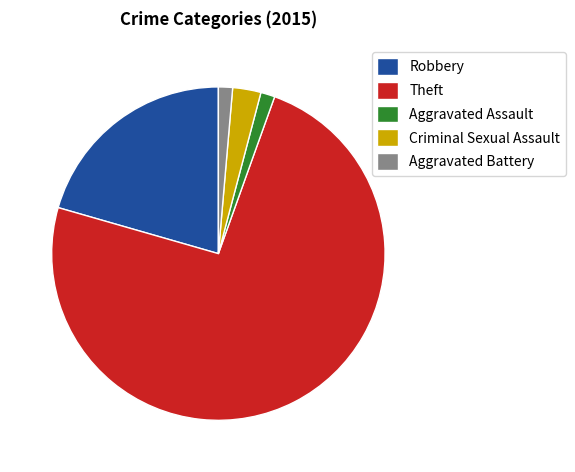

How many slices are in this pie chart?

5